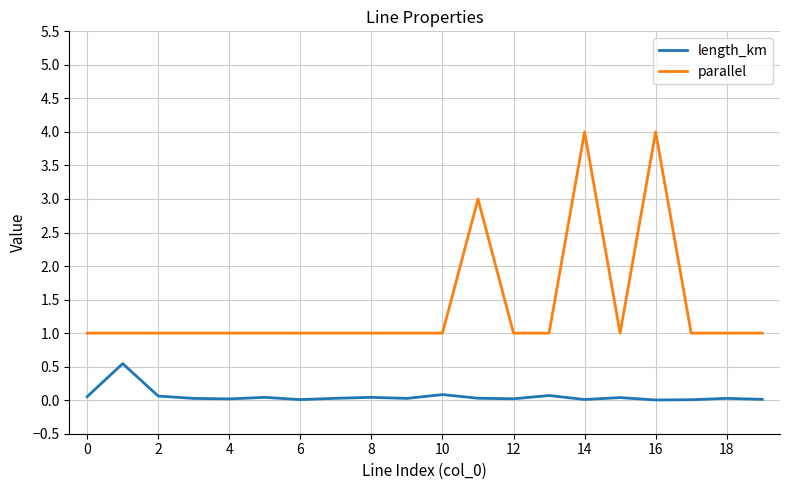

What are all the series names shown in the legend?

length_km, parallel